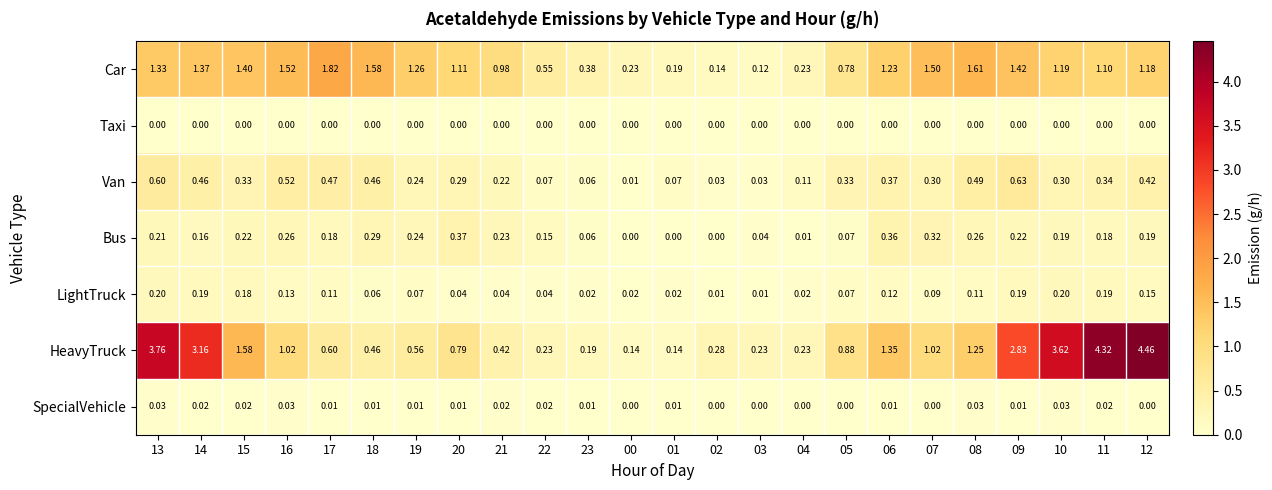

Rank the series by their maximum value, from lowest to highest.

Taxi, SpecialVehicle, LightTruck, Bus, Van, Car, HeavyTruck